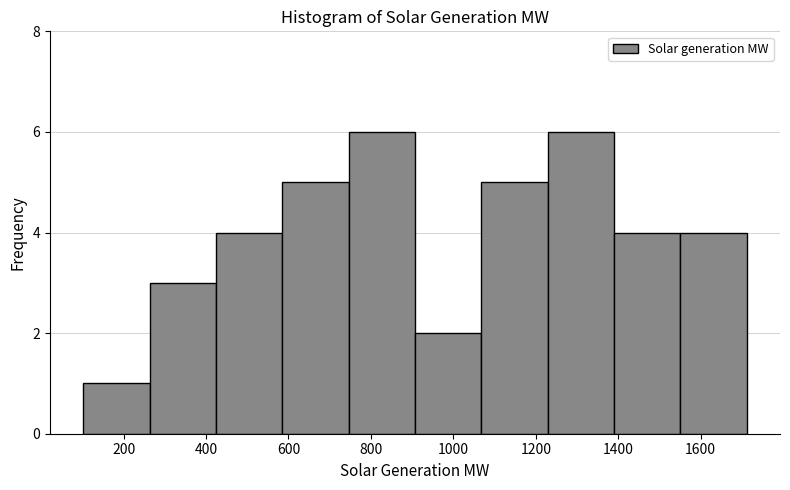

Reading left to right, list every bar in this chart as the range it spans on the x-axis followed by its height. Neither the bar edges nor the heights are printed on the chart, so give them approximately, as read against the axes.

100 to 260: 1
260 to 420: 3
420 to 580: 4
580 to 740: 5
740 to 900: 6
900 to 1060: 2
1060 to 1220: 5
1220 to 1400: 6
1400 to 1560: 4
1560 to 1720: 4